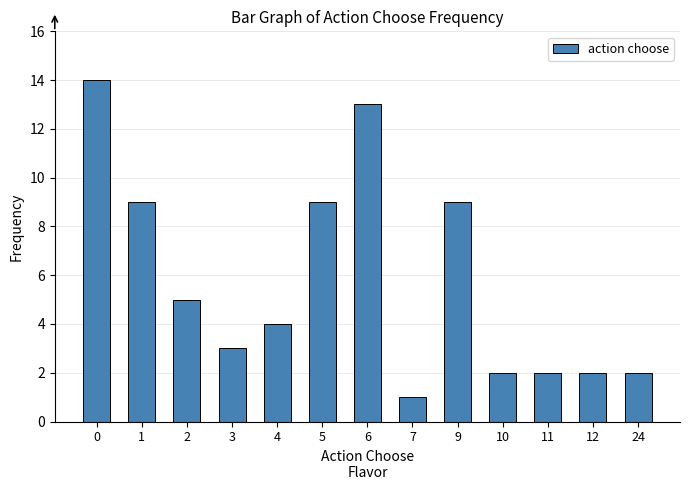

What is the ratio of the value at 7 to the value at 12?

0.5